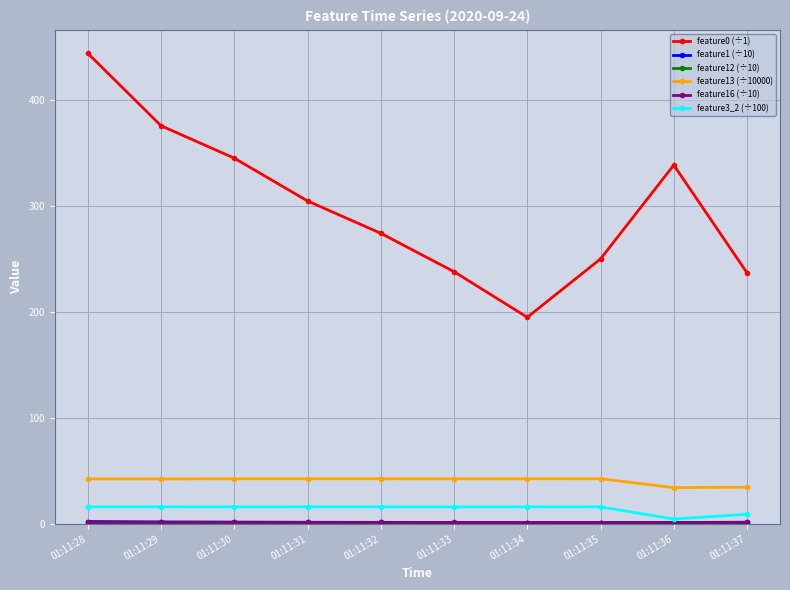

At which category is the sum across all series the highest?

01:11:28